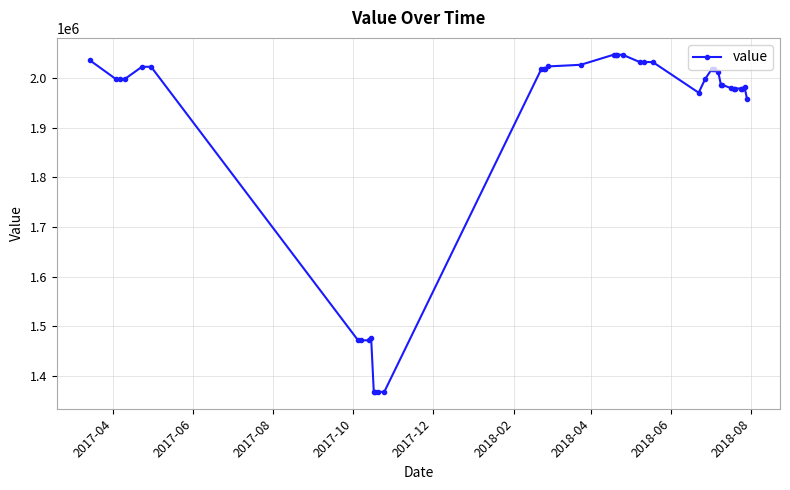

True or false: there are more than 0 points higher than both neighbors.

True